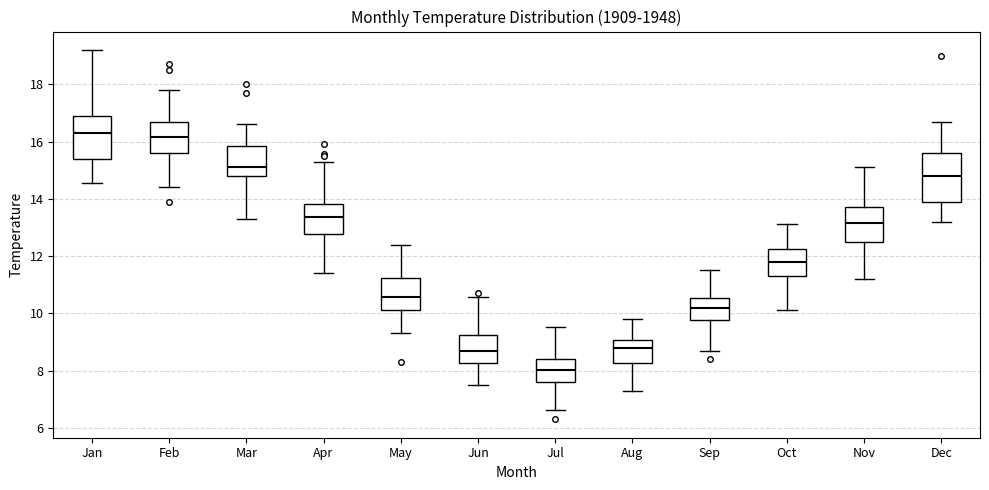

Reading left to right, read every box against the y-axis: the position of its median line, the range the box covers, and the ends of its whiskers. The values are not printed on the chart, so give them approximately, as read against the axis.

Jan: median 16.4, box 15.4 to 17.0, whiskers 14.6 to 19.2
Feb: median 16.2, box 15.6 to 16.8, whiskers 14.4 to 17.8
Mar: median 15.2, box 14.8 to 15.8, whiskers 13.4 to 16.6
Apr: median 13.4, box 12.8 to 13.8, whiskers 11.4 to 15.4
May: median 10.6, box 10.2 to 11.2, whiskers 9.4 to 12.4
Jun: median 8.8, box 8.2 to 9.2, whiskers 7.6 to 10.6
Jul: median 8.0, box 7.6 to 8.4, whiskers 6.6 to 9.6
Aug: median 8.8, box 8.2 to 9.0, whiskers 7.4 to 9.8
Sep: median 10.2, box 9.8 to 10.6, whiskers 8.8 to 11.6
Oct: median 11.8, box 11.4 to 12.2, whiskers 10.2 to 13.2
Nov: median 13.2, box 12.4 to 13.8, whiskers 11.2 to 15.2
Dec: median 14.8, box 14.0 to 15.6, whiskers 13.2 to 16.8